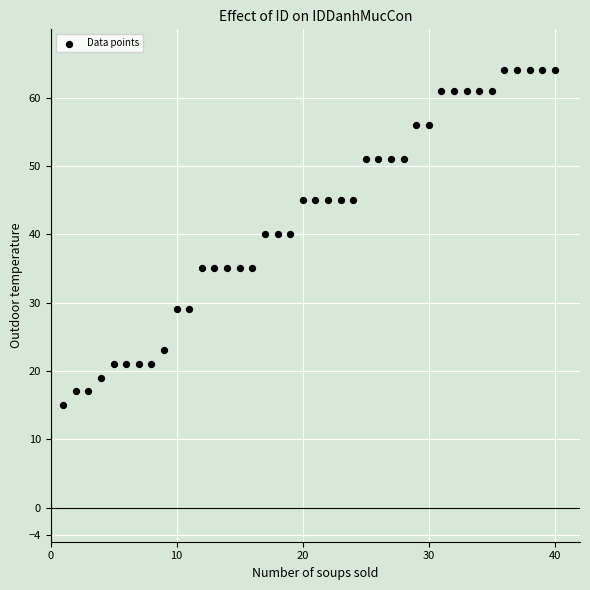

What is the range of X values (max minus min)?

39